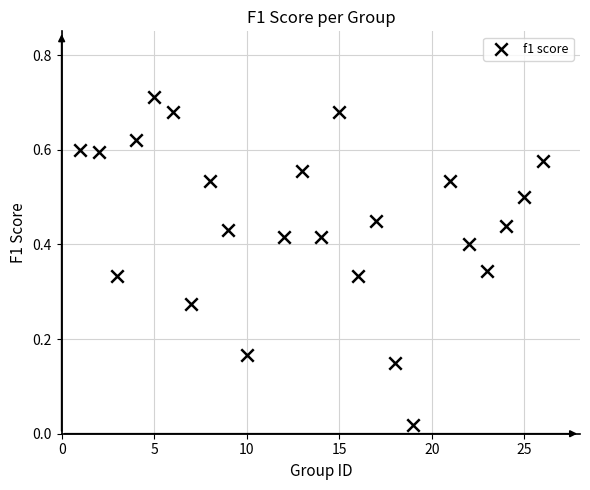

What is the range of X values (max minus min)?

25.0